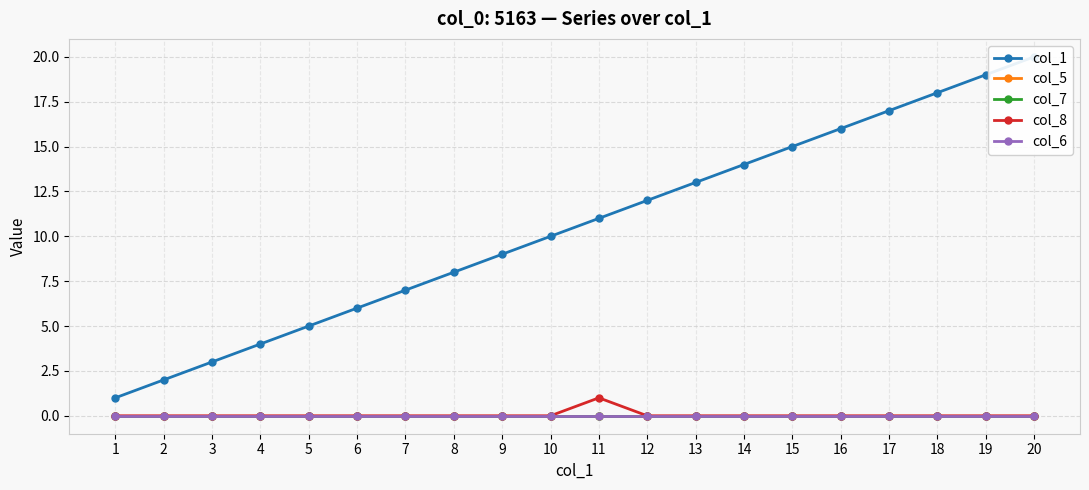

Between 11 and 13, which series saw the biggest shift?

col_1